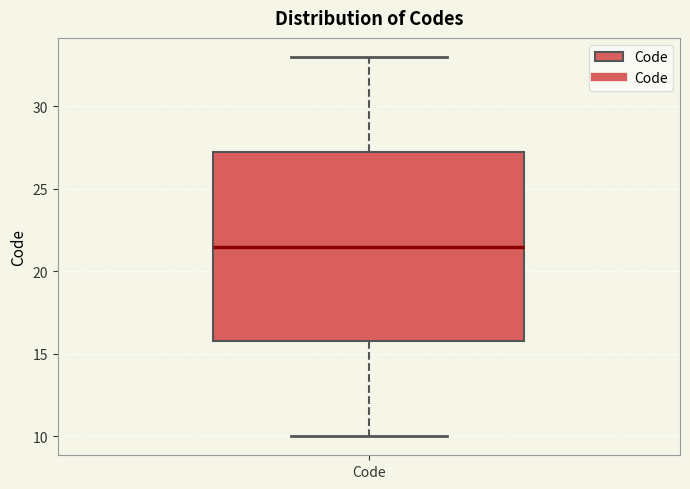

Where is the upper edge of the box for Code on the y-axis? The values are not printed on the chart, so give them approximately, as read against the axis.

27.5